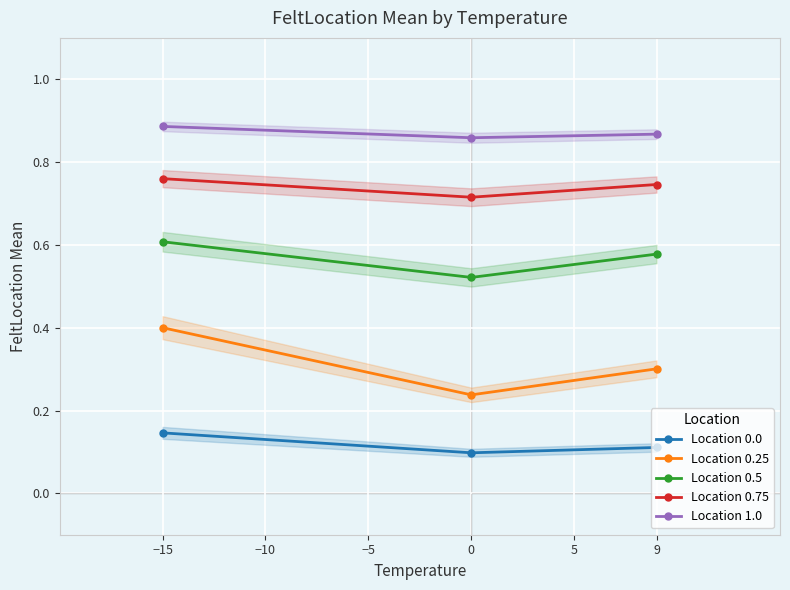

What are all the series names shown in the legend?

Location 0.0, Location 0.25, Location 0.5, Location 0.75, Location 1.0